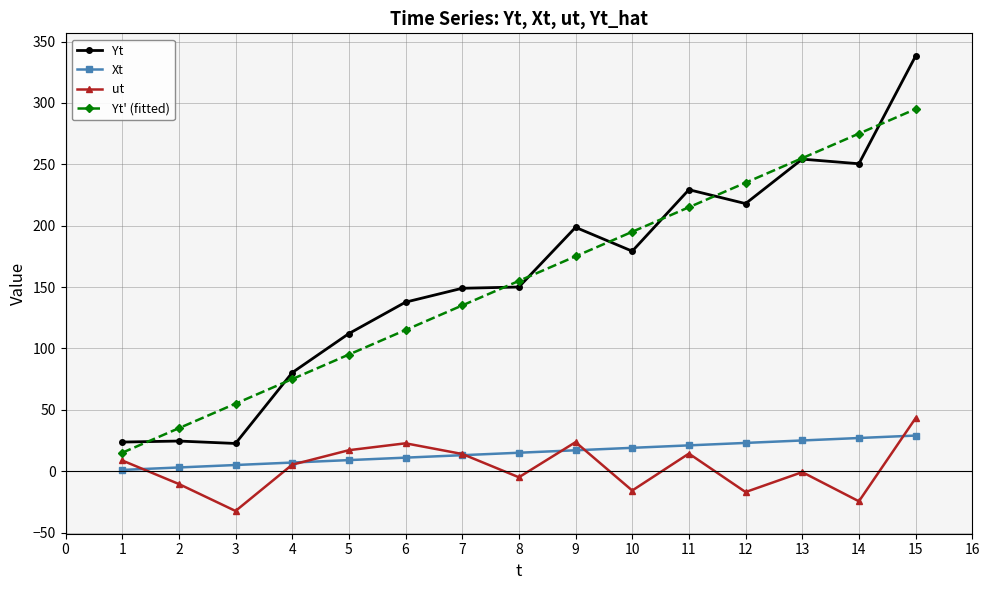

How many lines are shown in the chart?

4